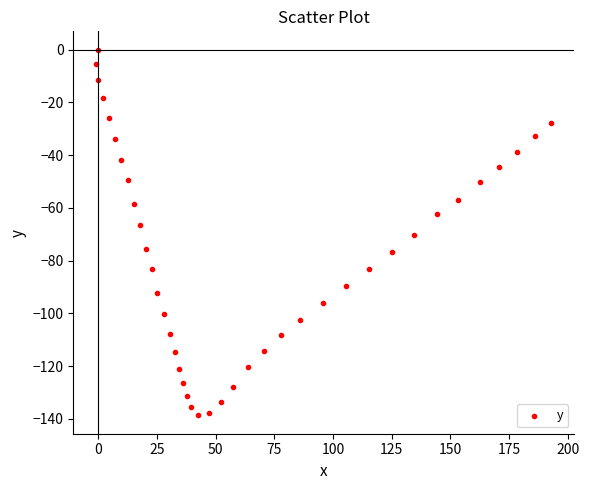

What is the range of Y values (max minus min)?

138.7